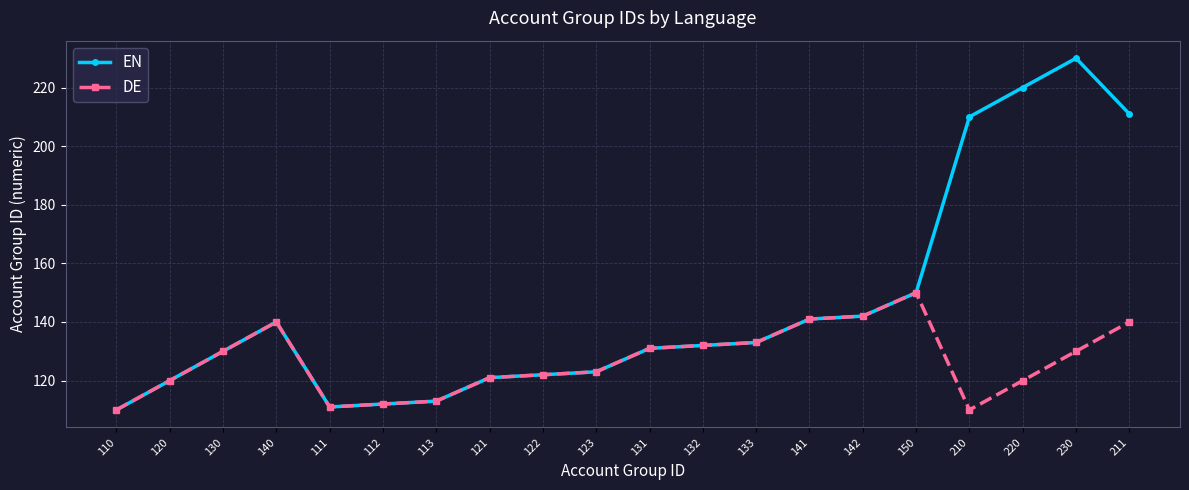

Which category has the highest value in the DE series?

150